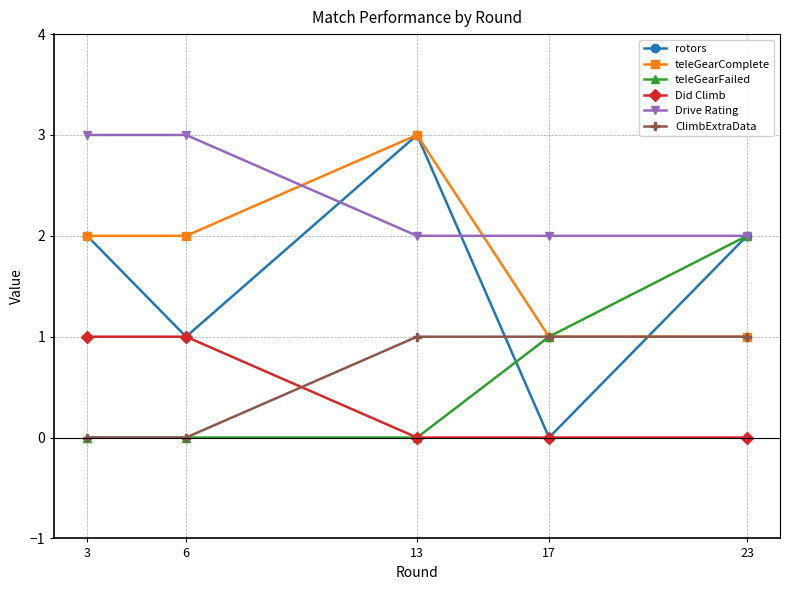

Which series has the largest range (max minus min)?

rotors